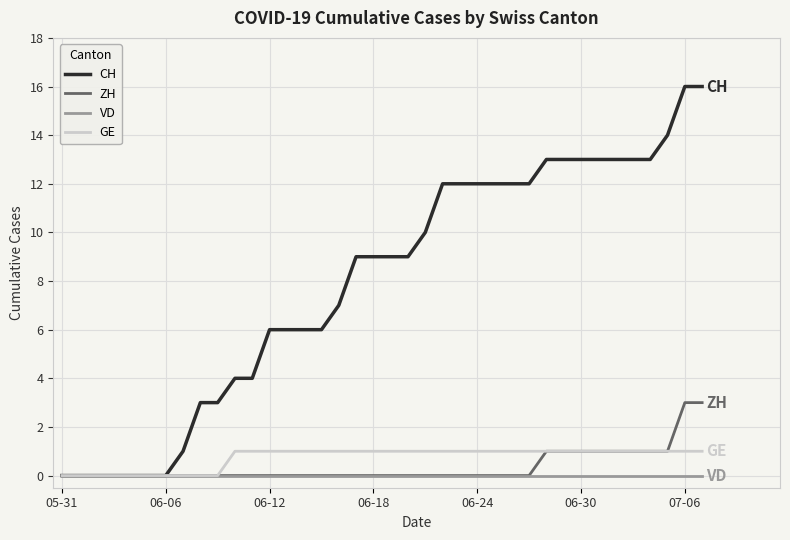

Which series has the widest spread of values?

CH